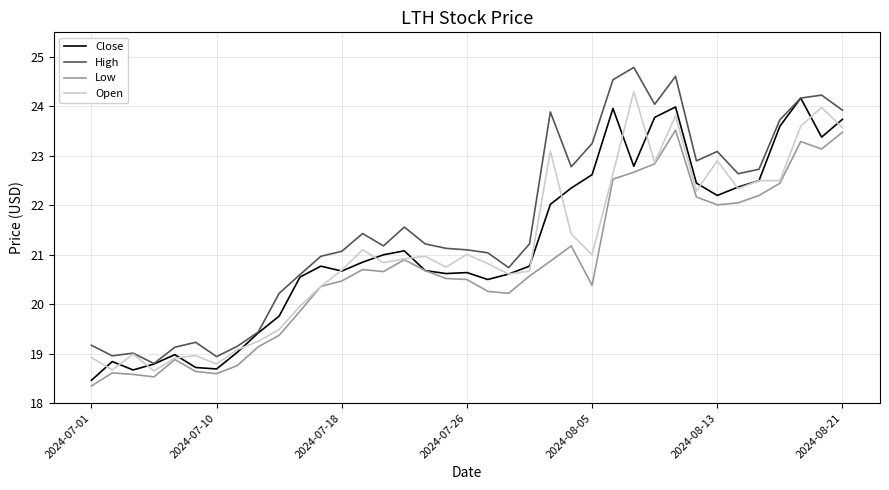

What is the highest value of the High series?

24.8